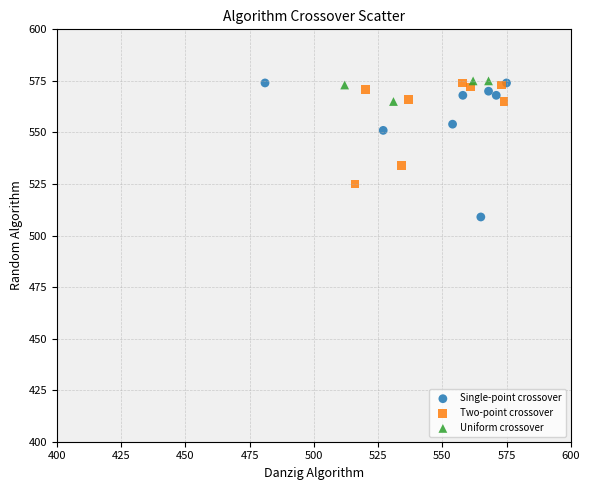

Which series has the largest Y range (max minus min)?

Single-point crossover